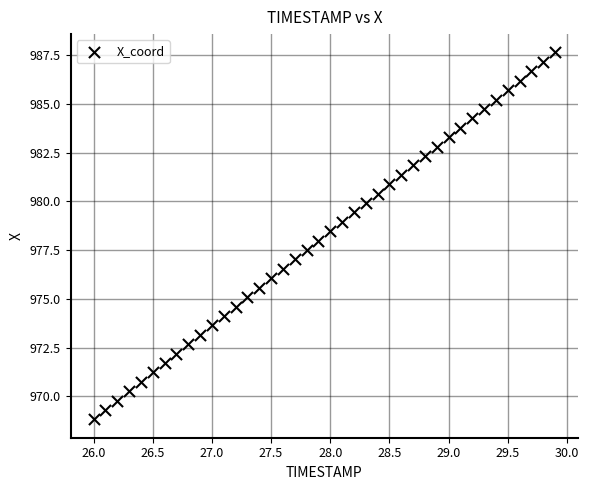

What is the range of Y values (max minus min)?

18.8